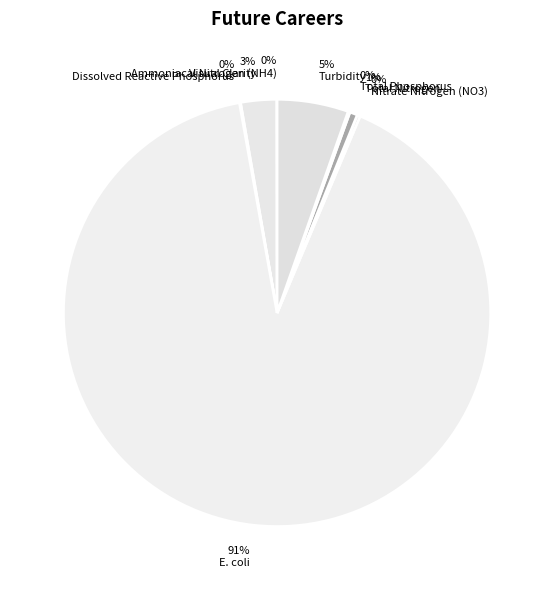

To the nearest percent, what is the difference between the largest and smallest slice percentages?

91%